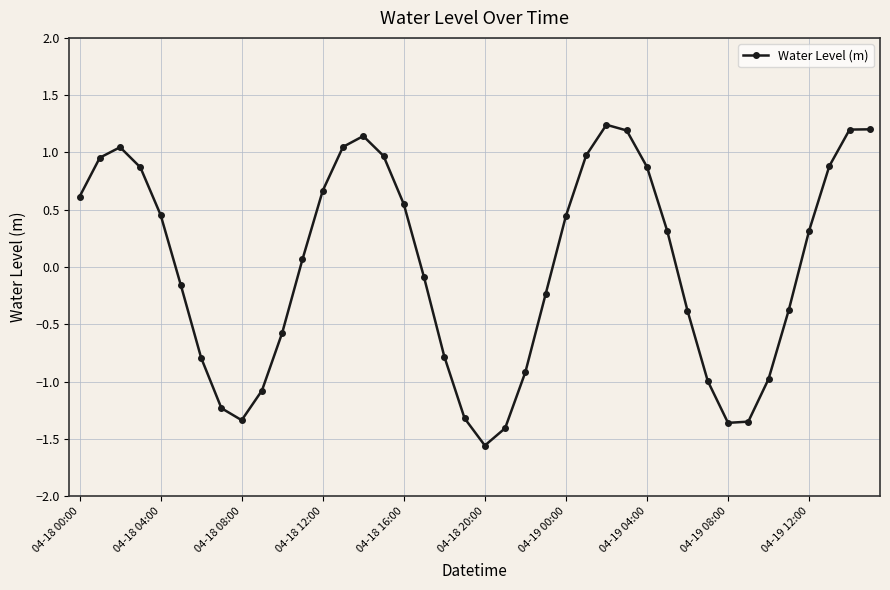

Is this an area chart (filled region under the line)?

No